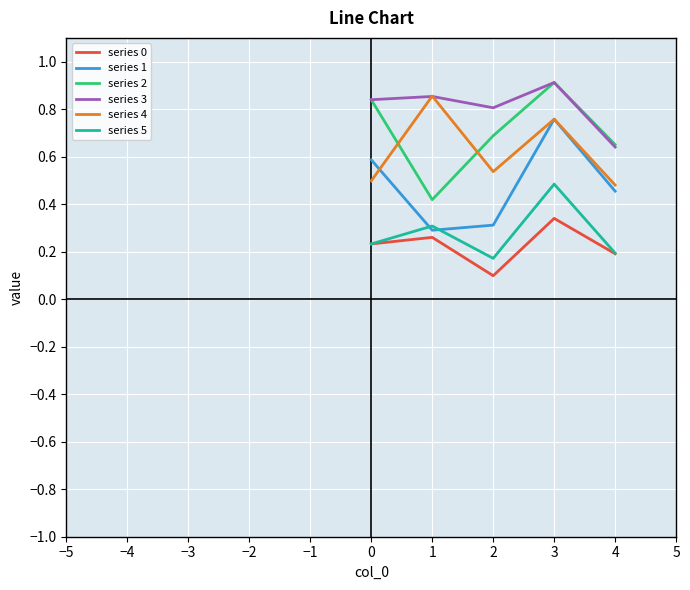

True or false: series 5 has a value of 0.2 at 0.

True